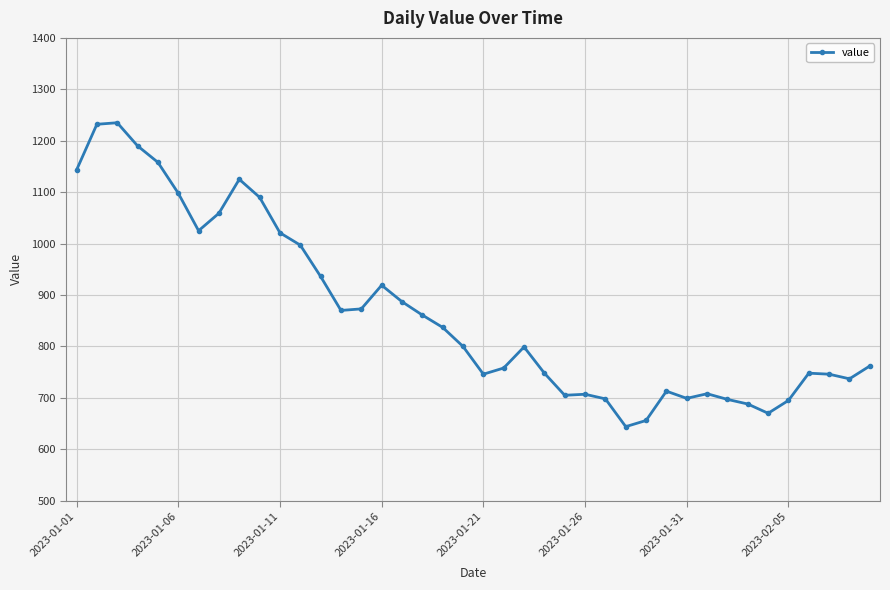

What is the average value?

867